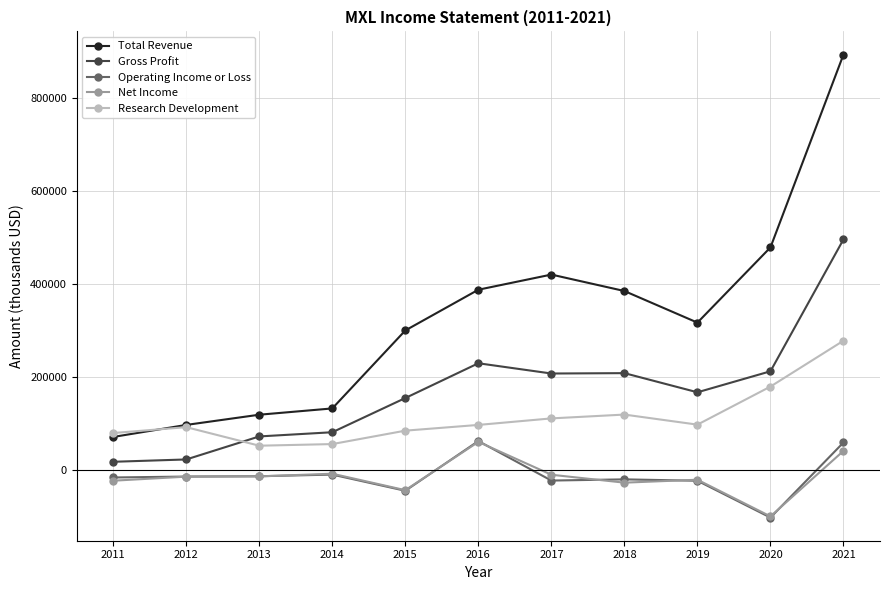

What is the difference between the second highest and minimum values in the Research Development series?

126900